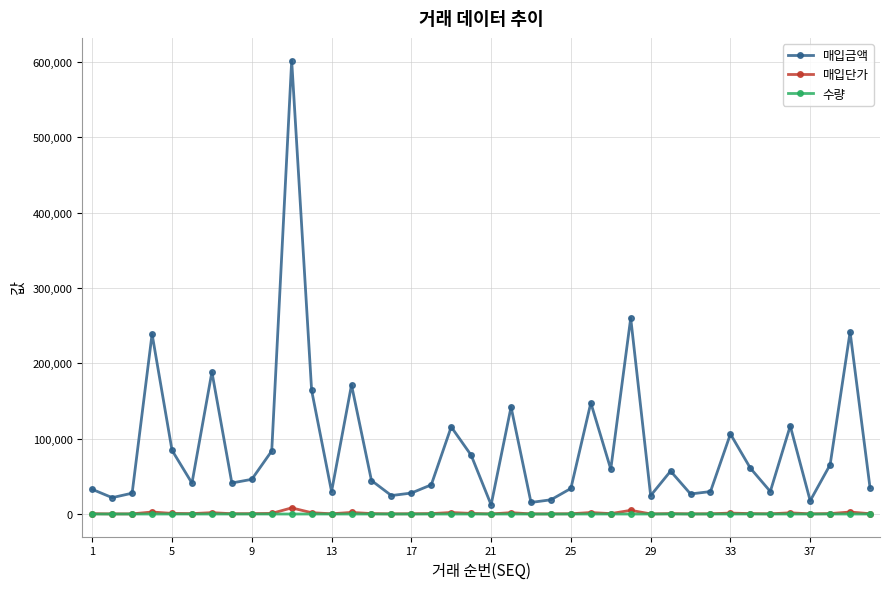

What is the greatest value displayed?

601520